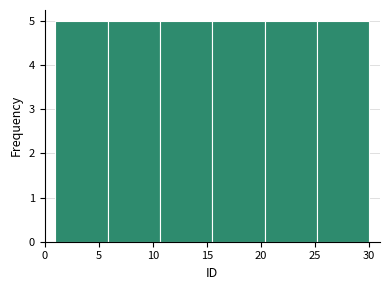

Reading left to right, list every bar in this chart as the range it spans on the x-axis followed by its height. Neither the bar edges nor the heights are printed on the chart, so give them approximately, as read against the axes.

1.0 to 6.0: 5
6.0 to 10.5: 5
10.5 to 15.5: 5
15.5 to 20.5: 5
20.5 to 25.0: 5
25.0 to 30.0: 5